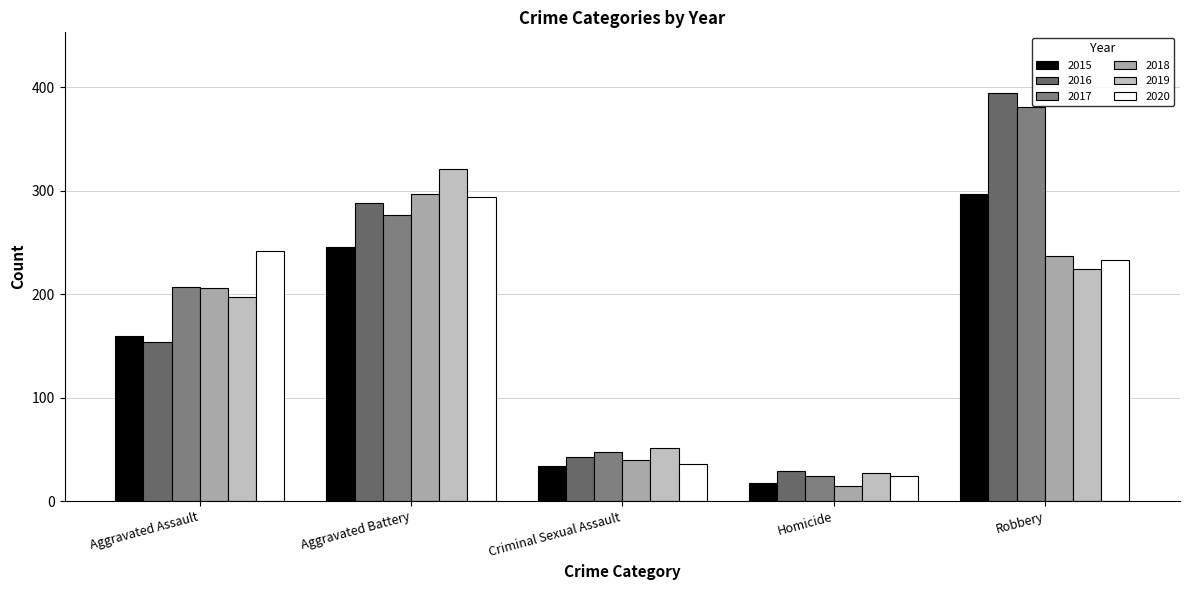

Between Criminal Sexual Assault and Aggravated Assault, which is larger?

Aggravated Assault